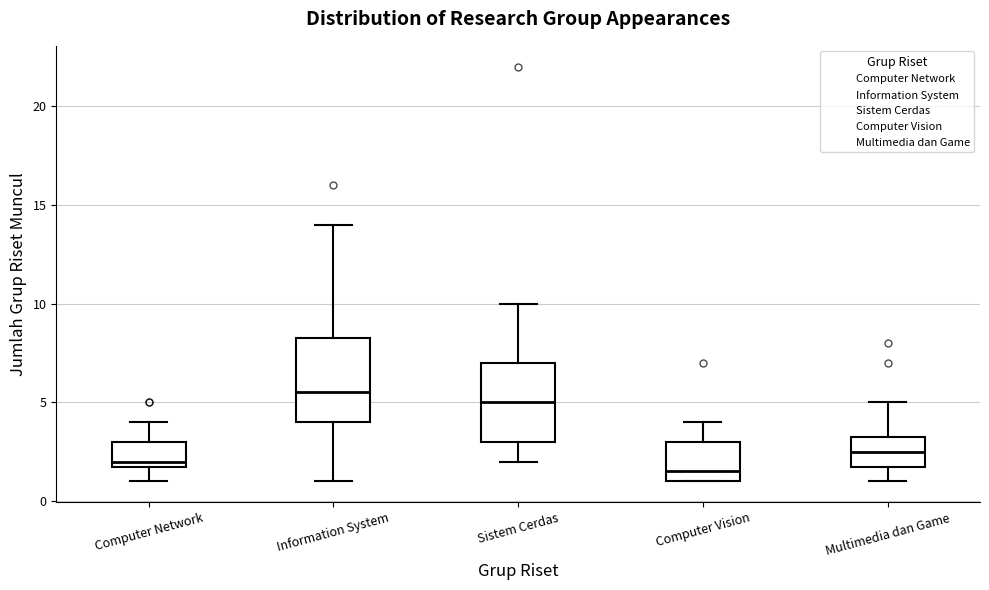

Which box has the lowest median line?

Computer Vision